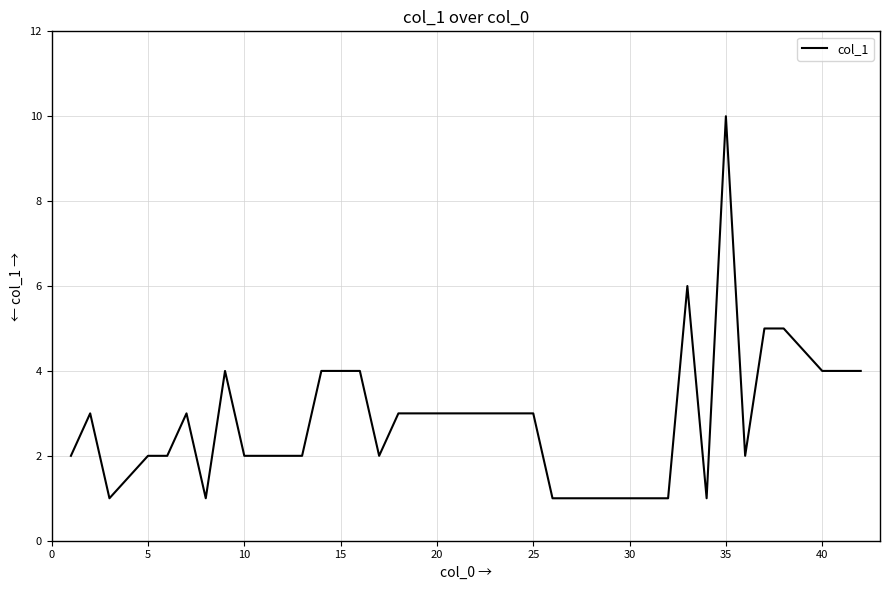

What is the greatest value displayed?

10